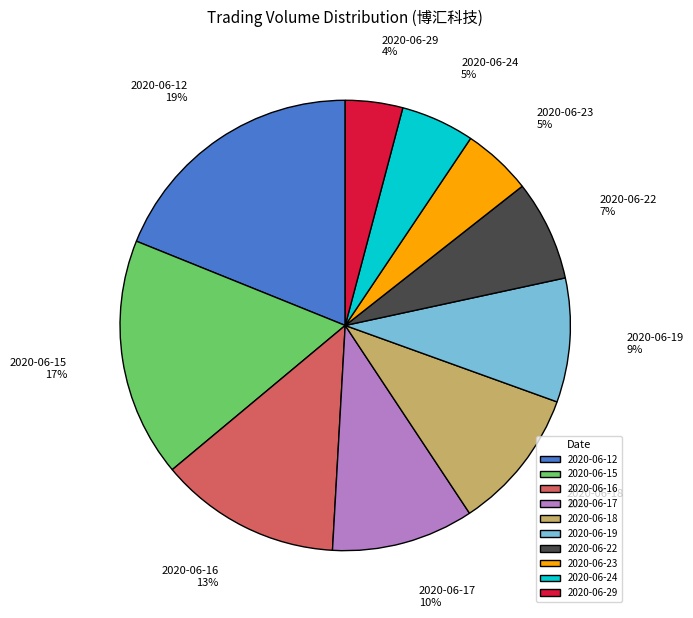

Which category has the biggest portion of the pie?

2020-06-12